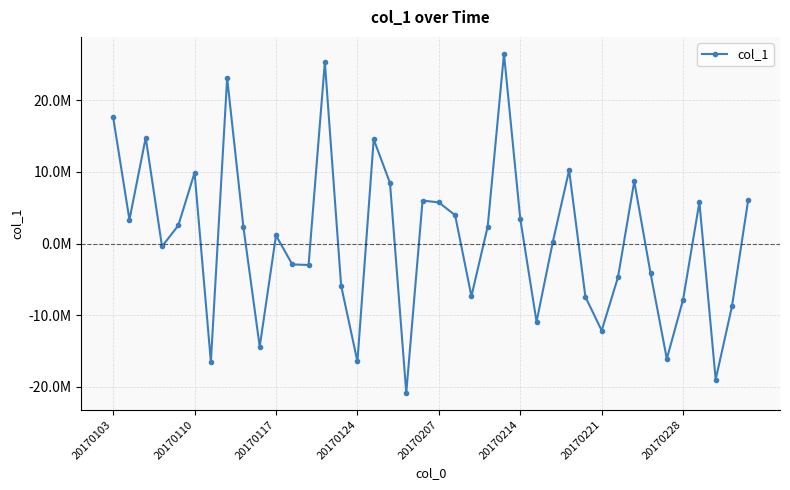

Is this an area chart (filled region under the line)?

No